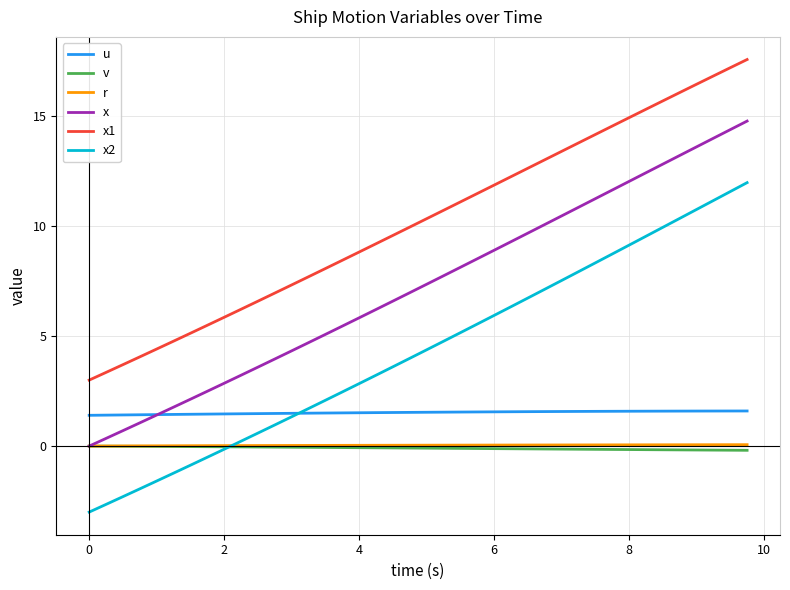

Which series has the widest spread of values?

x2